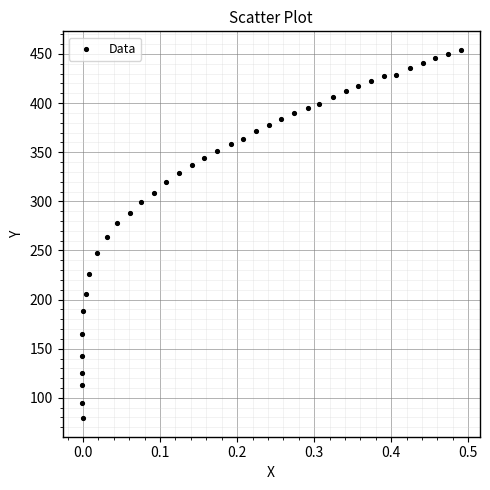

What is the range of X values (max minus min)?

0.5